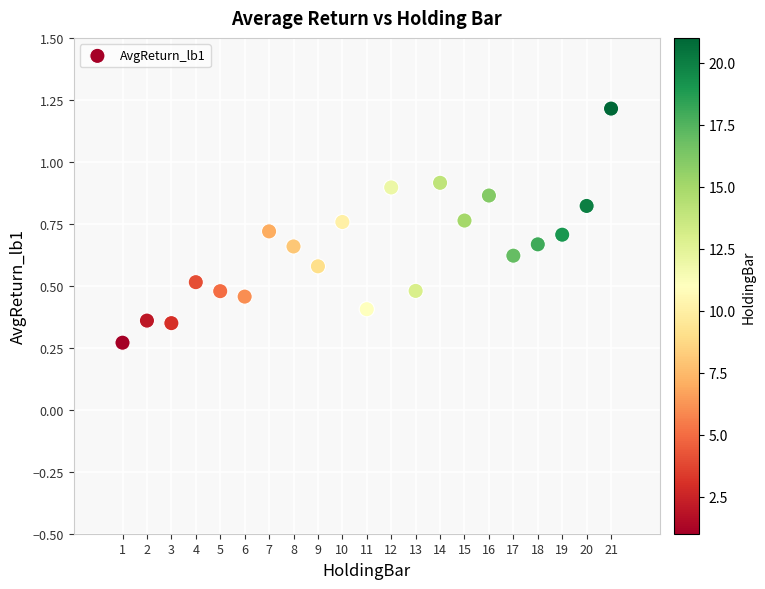

What is the range of X values (max minus min)?

20.0